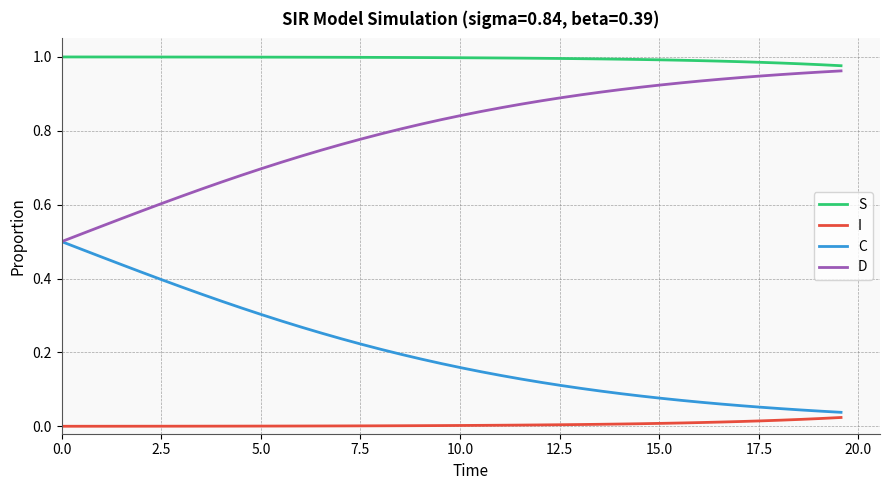

List the series in order of their overall mean, lowest first.

I, C, D, S